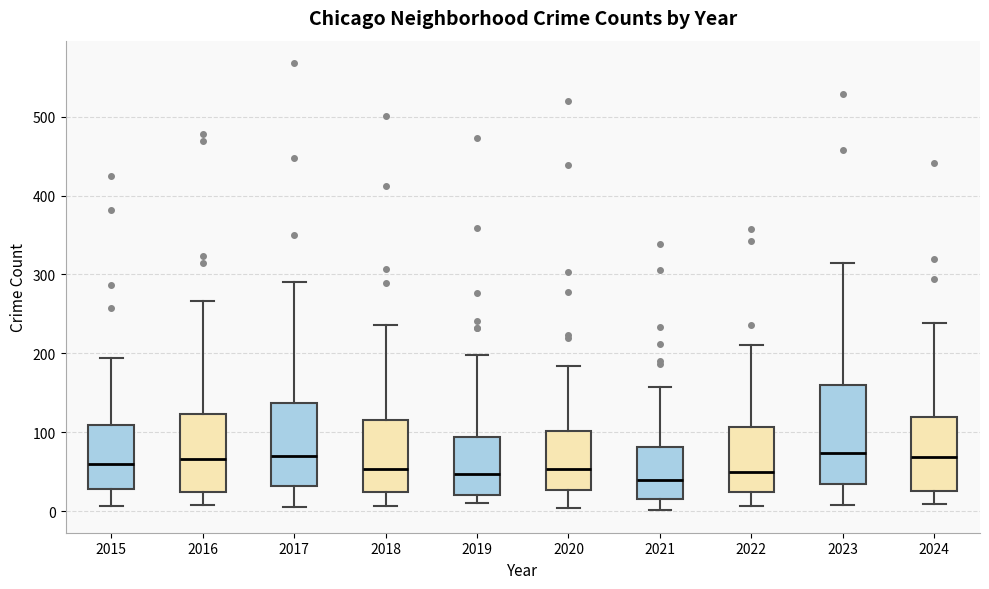

Reading left to right, transcribe this box plot: for each box, give where its median line is, the range the box spans, and where its two whiskers end, as read against the y-axis. The values are not printed on the chart, so give them approximately, as read against the axis.

2015: median 60, box 30 to 110, whiskers 10 to 190
2016: median 70, box 20 to 120, whiskers 10 to 270
2017: median 70, box 30 to 140, whiskers 10 to 290
2018: median 50, box 20 to 120, whiskers 10 to 240
2019: median 50, box 20 to 90, whiskers 10 to 200
2020: median 50, box 30 to 100, whiskers 0 to 180
2021: median 40, box 20 to 80, whiskers 0 to 160
2022: median 50, box 20 to 110, whiskers 10 to 210
2023: median 70, box 30 to 160, whiskers 10 to 320
2024: median 70, box 30 to 120, whiskers 10 to 240